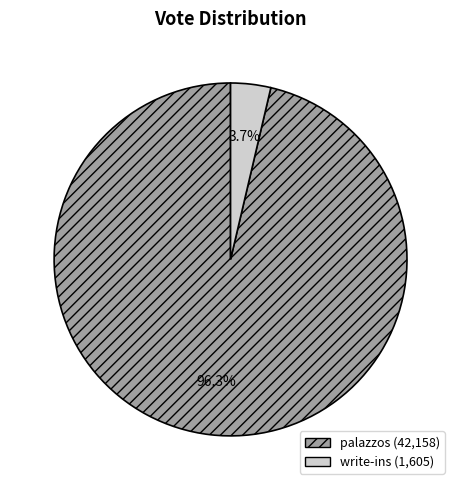

True or false: write-ins accounts for 4% of the total.

True